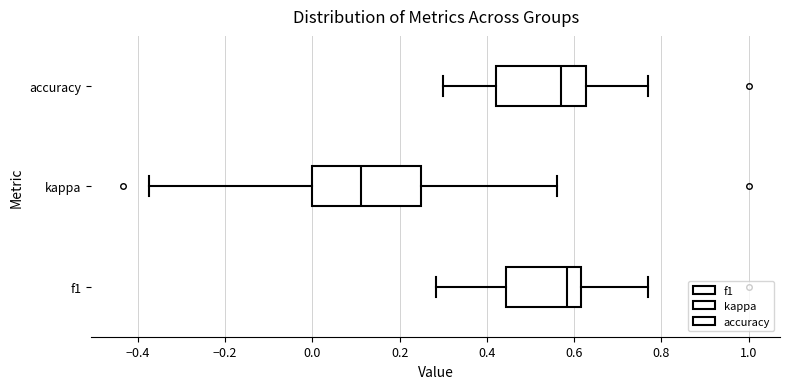

Comparing the boxes themselves (not the whiskers), which one is the widest?

kappa